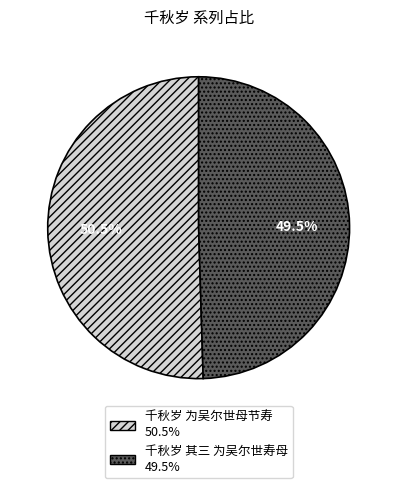

To the nearest percent, what is the combined percentage of 千秋岁 其三 为吴尔世寿母 and 千秋岁 为吴尔世母节寿?

100%